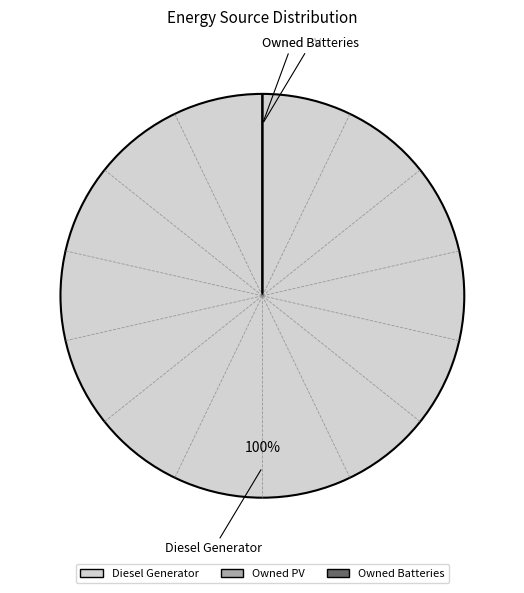

Which category has the biggest portion of the pie?

Diesel Generator